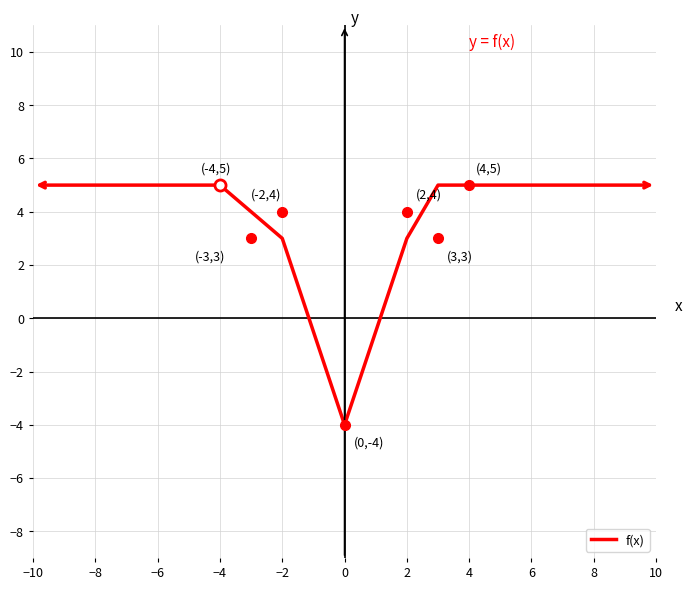

True or false: the data has more than 1 interior local peaks.

False